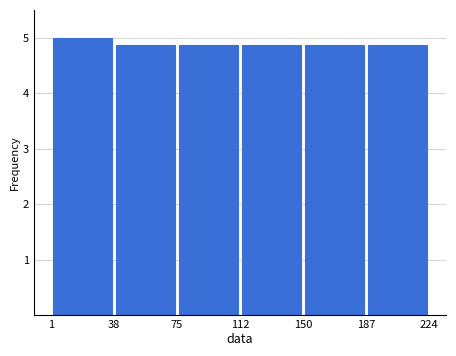

Reading left to right, list every bar in this chart as the range it spans on the x-axis followed by its height. The values are not printed on the chart, so give them approximately, as read against the axis.

1 to 38: 5.0
38 to 75: 4.9
75 to 112: 4.9
112 to 150: 4.9
150 to 187: 4.9
187 to 224: 4.9